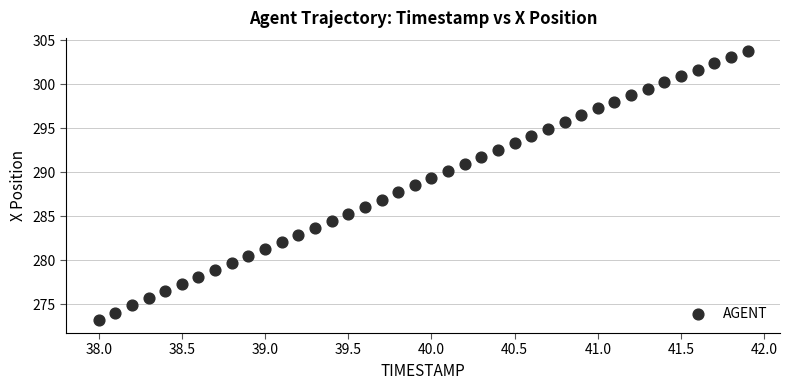

What is the range of X values (max minus min)?

3.9